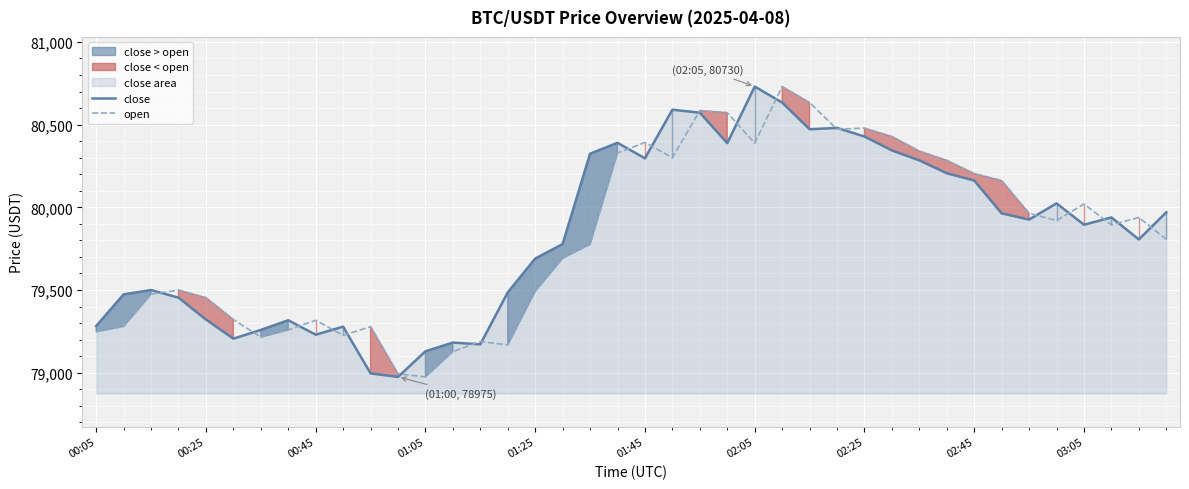

Which series has the largest range (max minus min)?

open